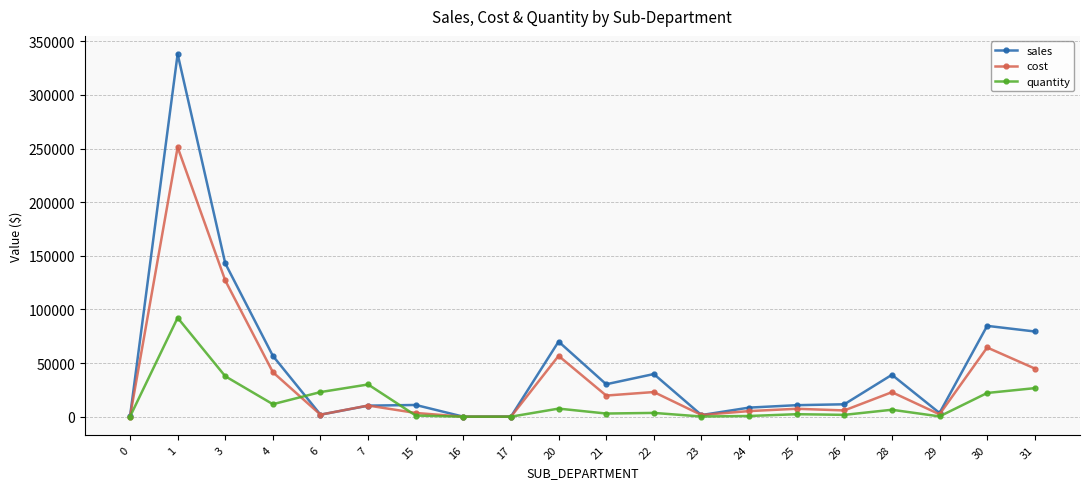

True or false: cost has a value of 251231.7 at 1.

True